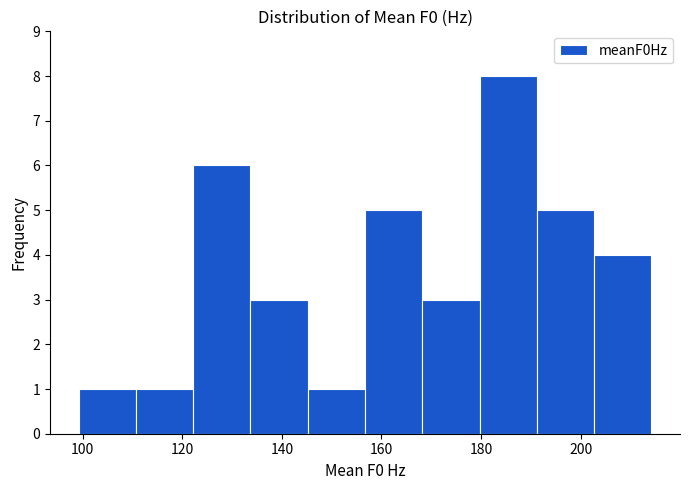

Over which range of the x-axis is the bar tallest?

180 to 192